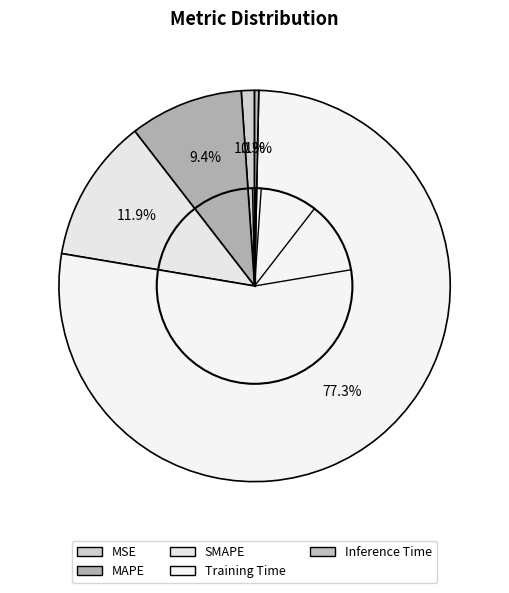

What percentage is the MAPE slice, to the nearest percent?

9%